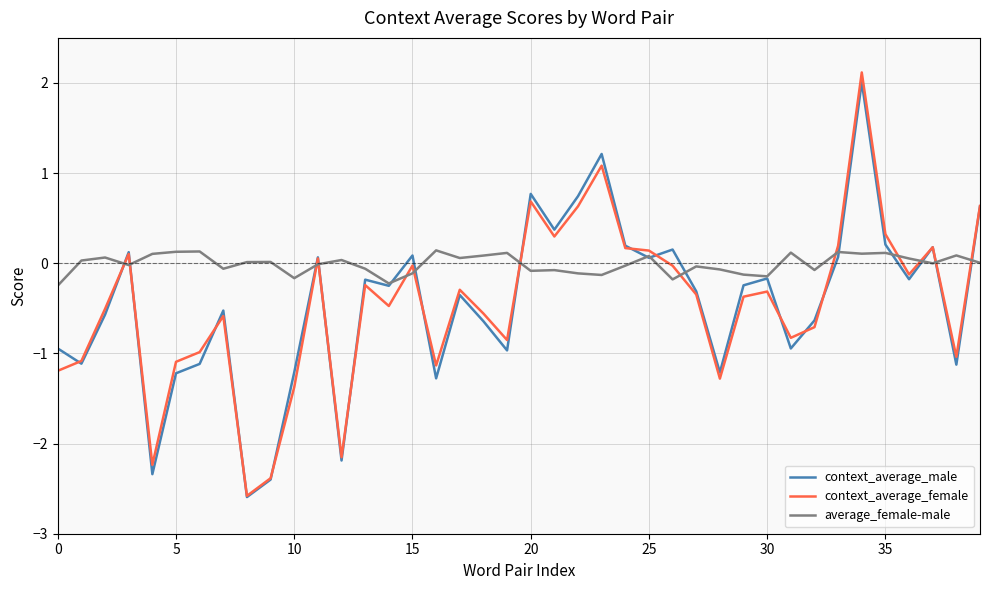

What is the highest value of the context_average_male series?

2.0